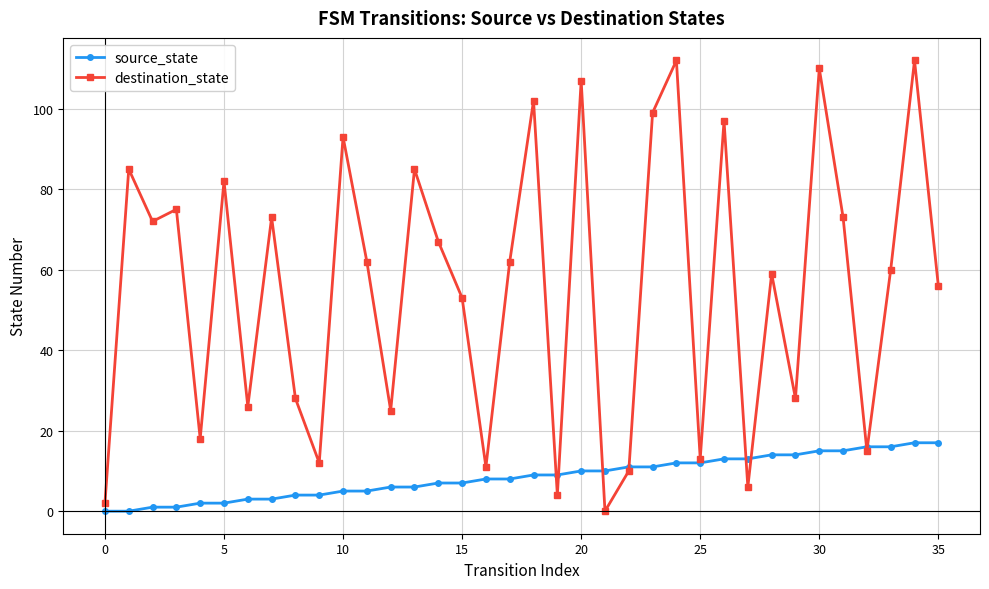

At how many categories does at least one series exceed 61?

18